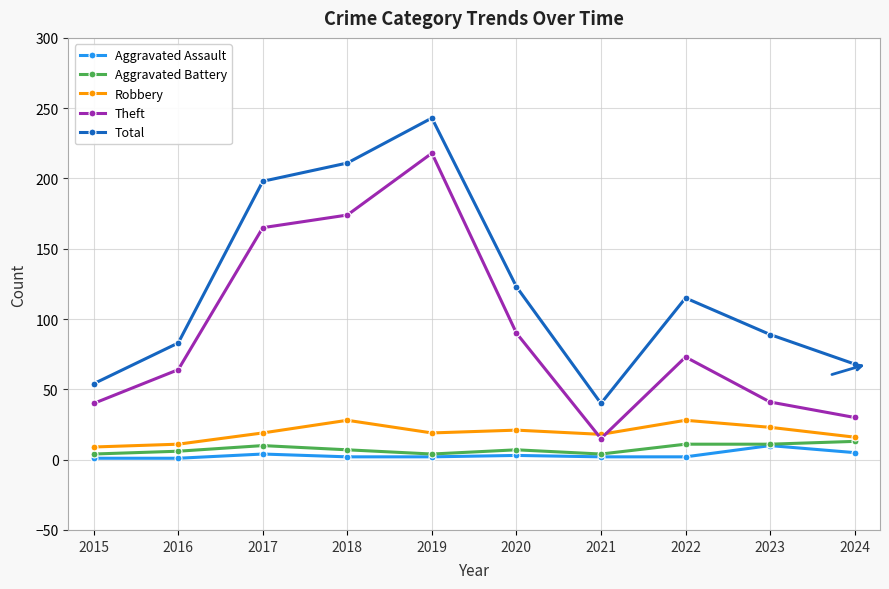

Is the value of Aggravated Battery at 2022 greater than the value of Aggravated Assault at 2018?

Yes